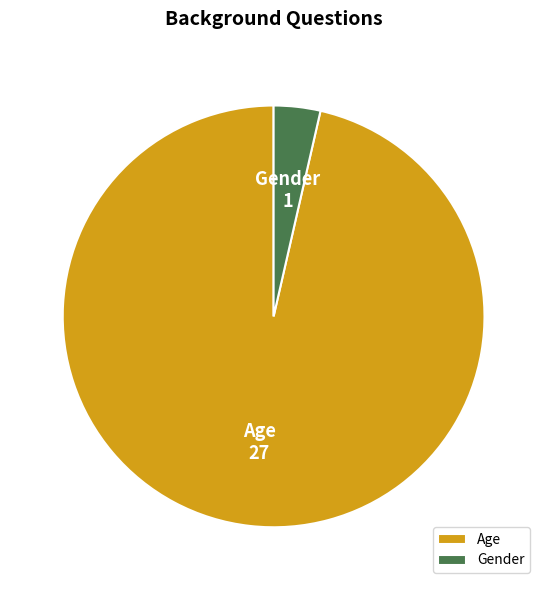

Which slice is the smallest?

Gender